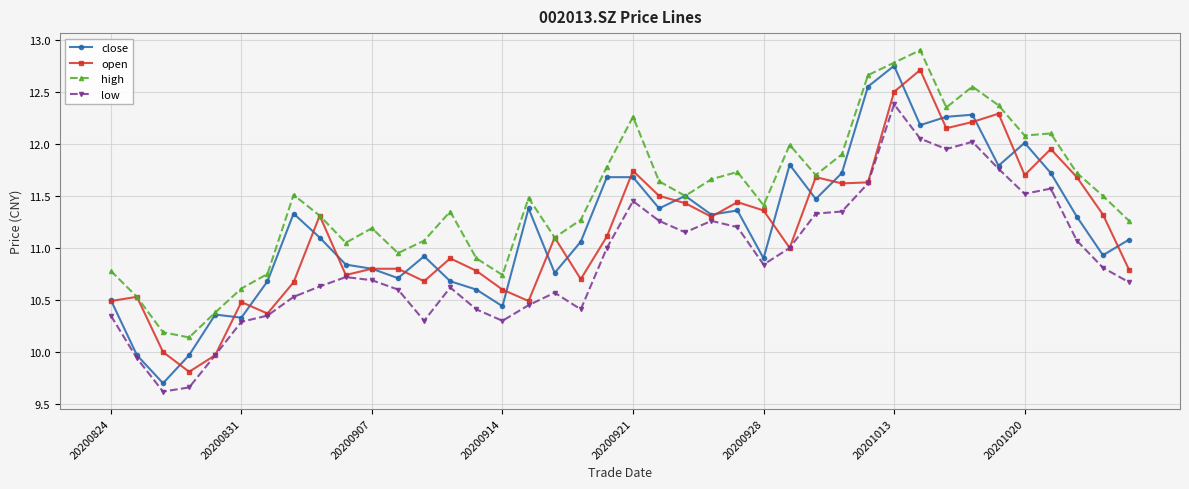

True or false: high has more than 1 points higher than both neighbors.

True